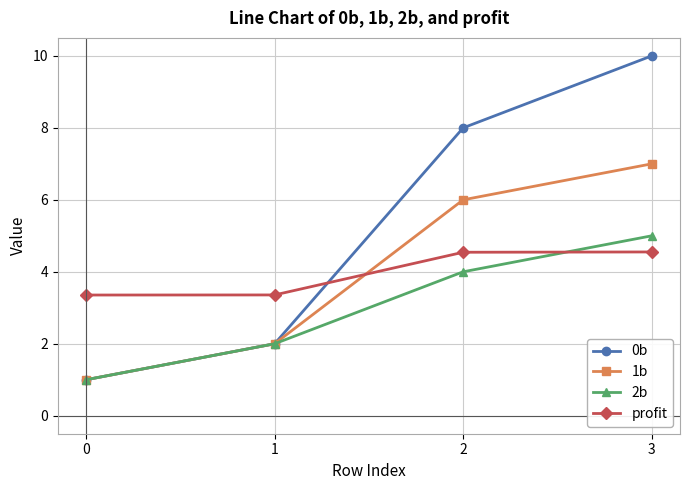

Which series has the widest spread of values?

0b